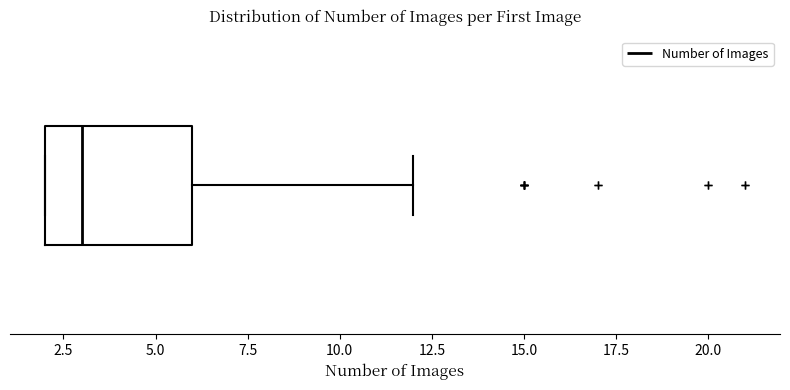

Read this box plot against the x-axis: the position of the median line, the range covered by the box, and the ends of both whiskers. The values are not printed on the chart, so give them approximately, as read against the axis.

median 3, box 2 to 6, whiskers 2 to 12